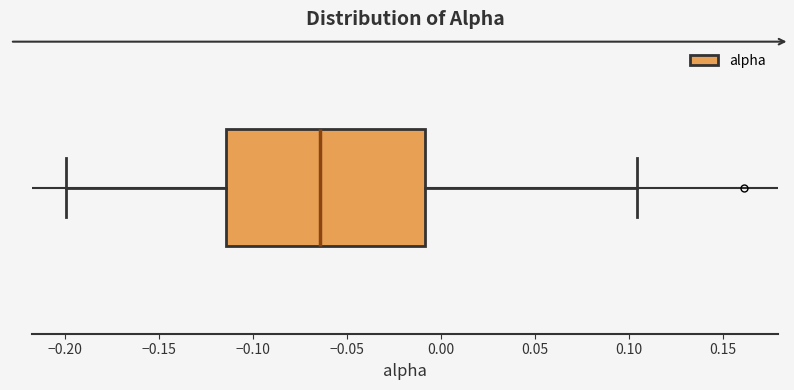

Read this box plot against the x-axis: the position of the median line, the range covered by the box, and the ends of both whiskers. The values are not printed on the chart, so give them approximately, as read against the axis.

median -0.065, box -0.115 to -0.010, whiskers -0.200 to 0.105